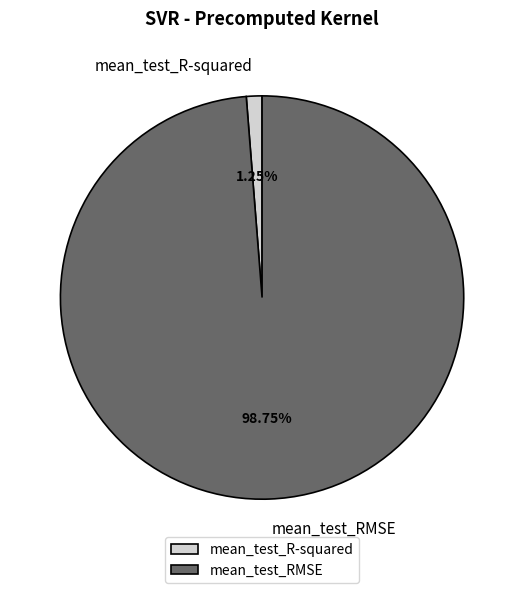

Which slice is the largest?

mean_test_RMSE